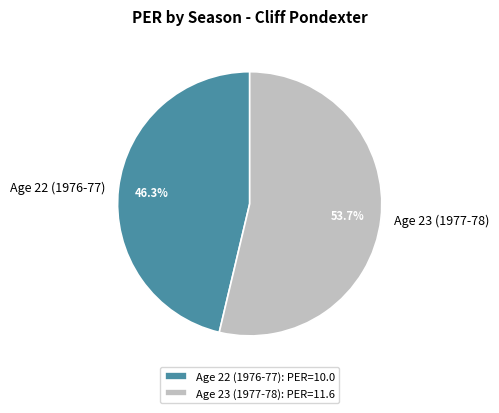

How many slices are in this pie chart?

2